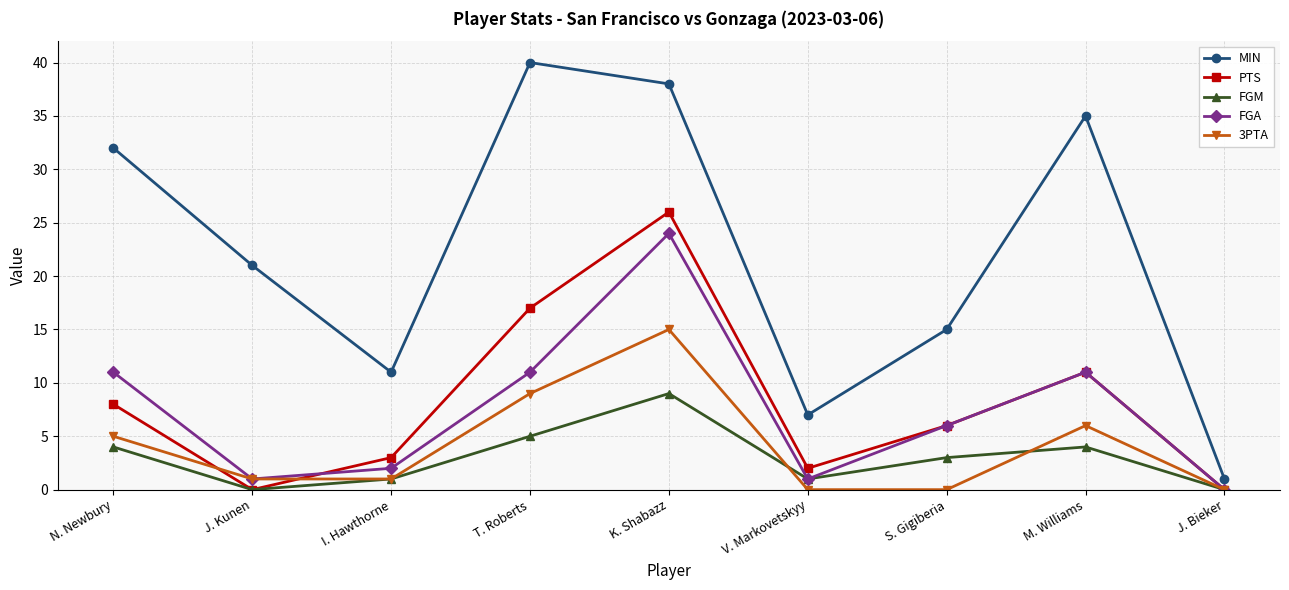

At which category does FGM reach its first local peak?

K. Shabazz